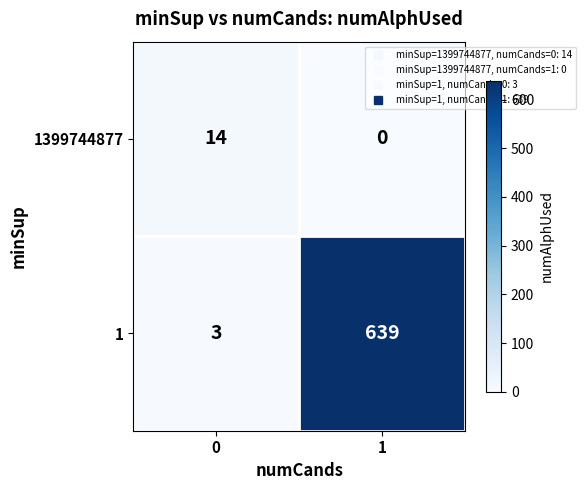

What is the difference between the maximum and minimum values in the 1399744877 series?

14